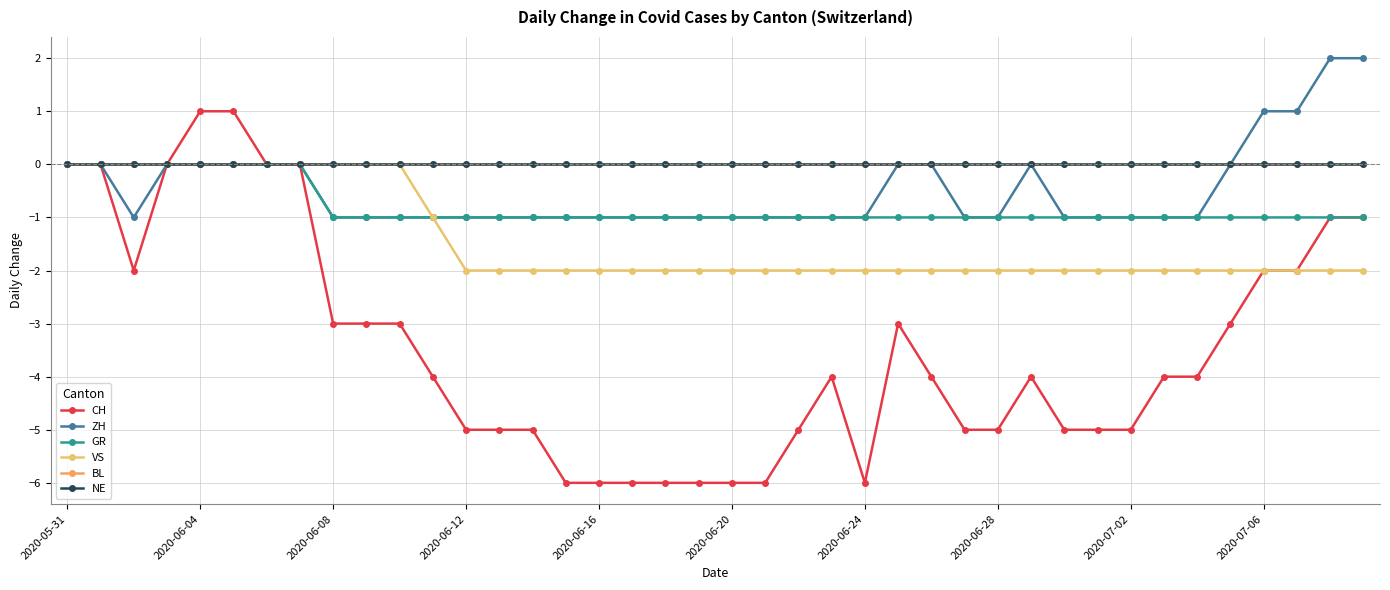

How many lines are shown in the chart?

6